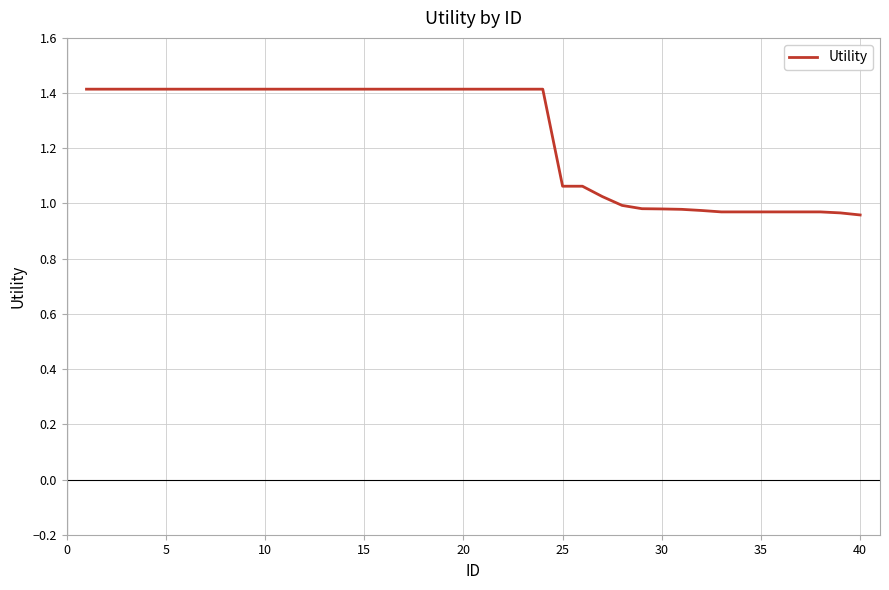

What is the maximum value shown in the chart?

1.4